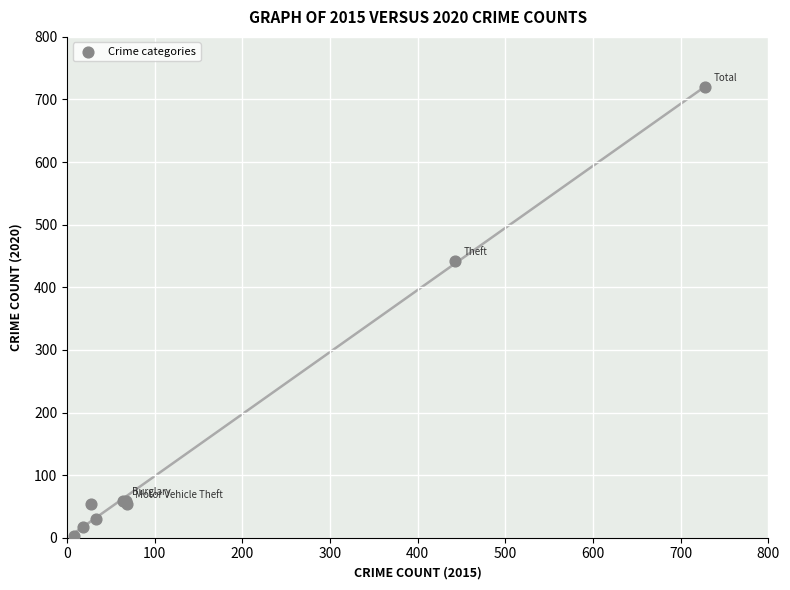

What Y value in the scatter plot is closest to 361?

442